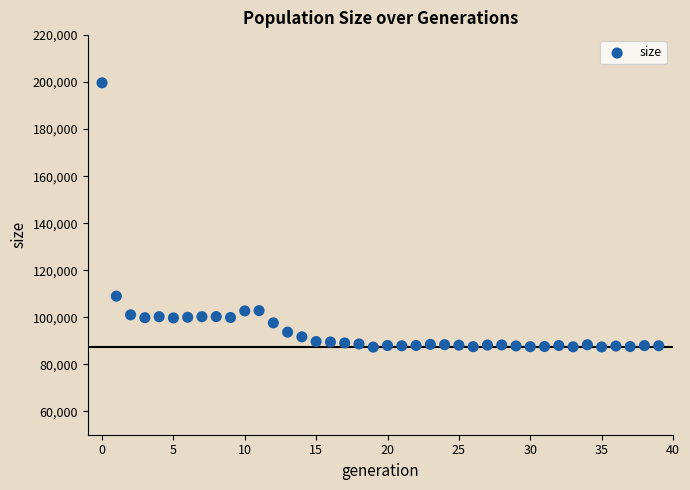

What Y value in the scatter plot is closest to 143488?

108943